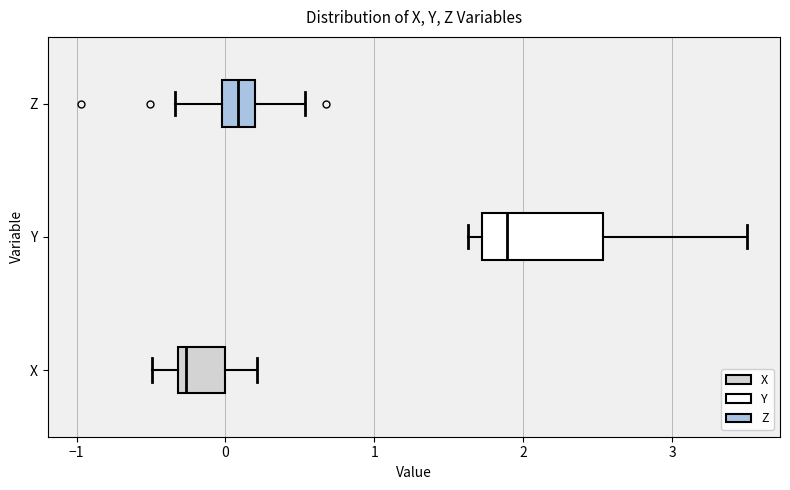

Which box is the widest, from its left edge to its right edge?

Y